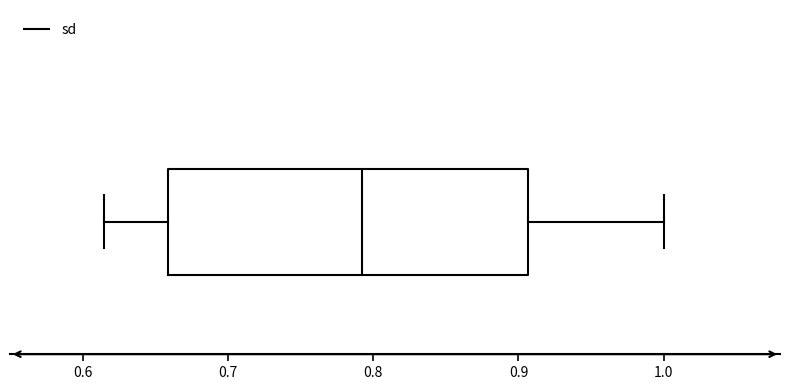

Read this box plot against the x-axis: the position of the median line, the range covered by the box, and the ends of both whiskers. The values are not printed on the chart, so give them approximately, as read against the axis.

median 0.79, box 0.66 to 0.91, whiskers 0.62 to 1.00